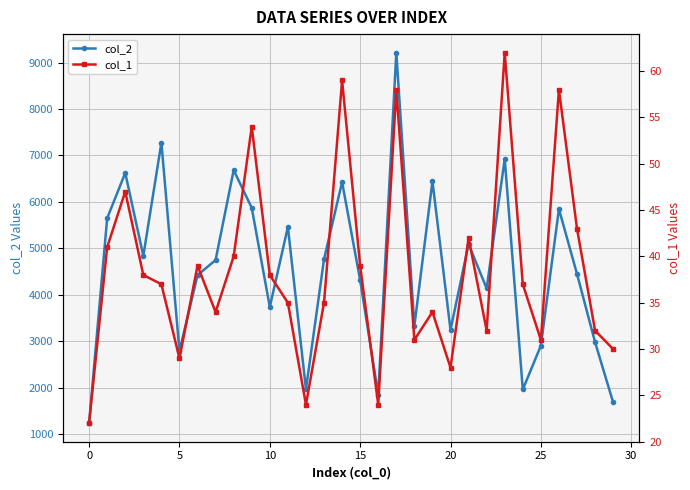

True or false: col_2 has more than 1 points higher than both neighbors.

True